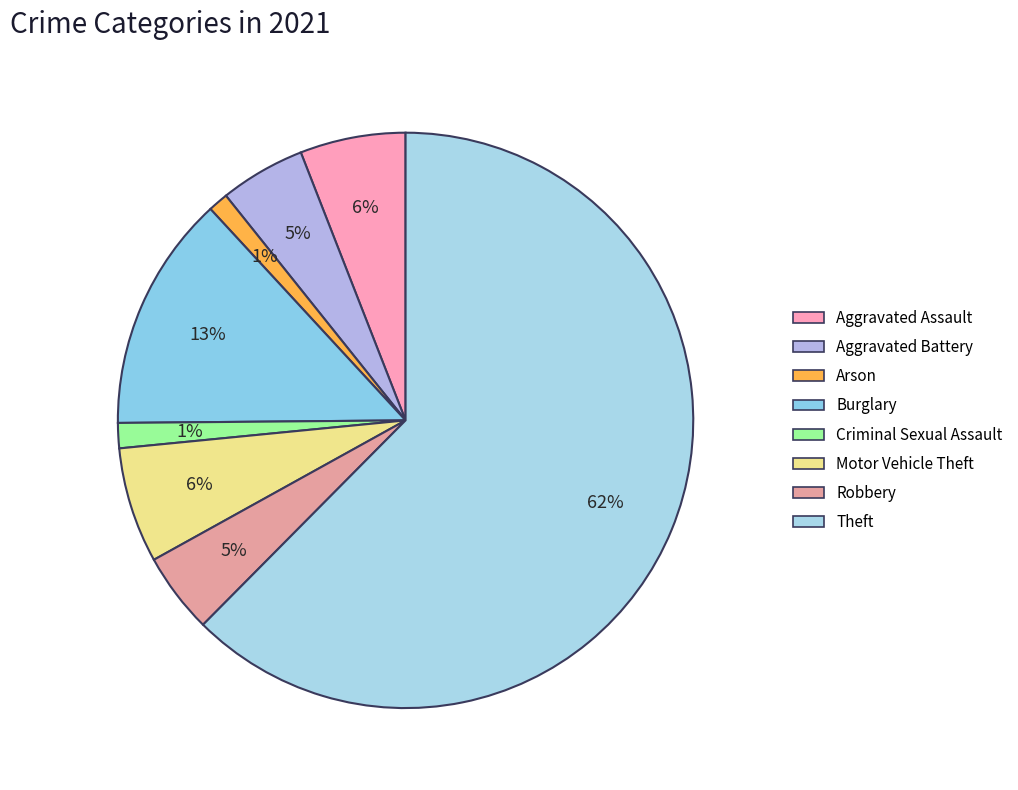

Count the number of slices in the pie.

8